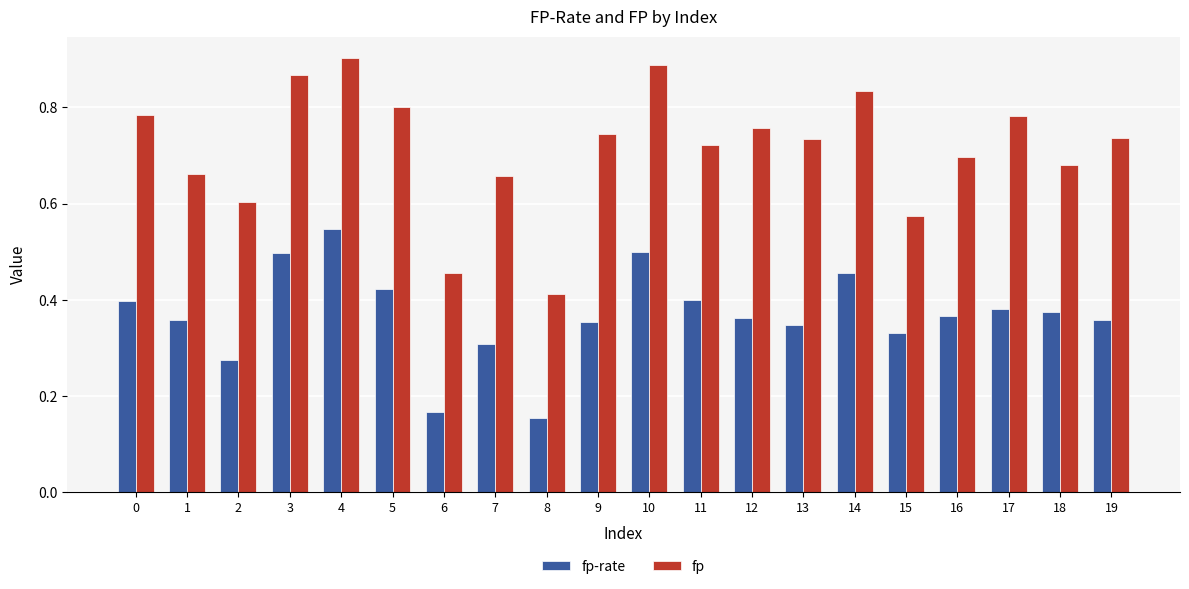

The fp series shows 0.8 at 12. True or false?

True